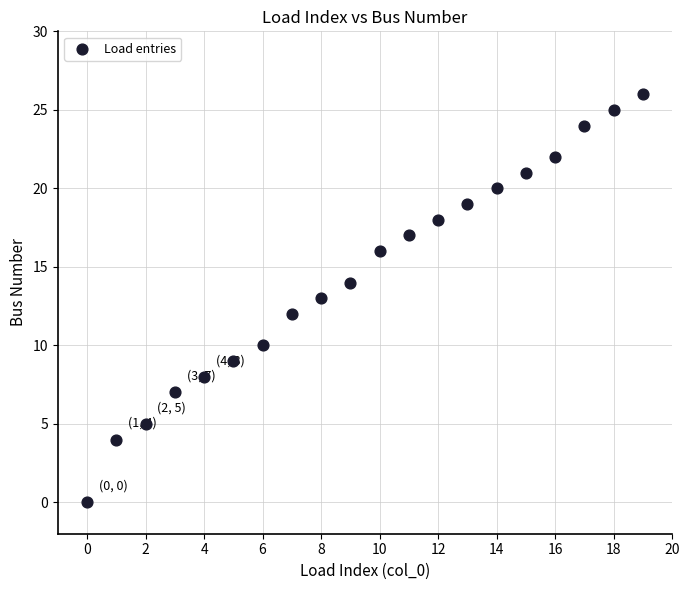

What is the range of Y values (max minus min)?

26